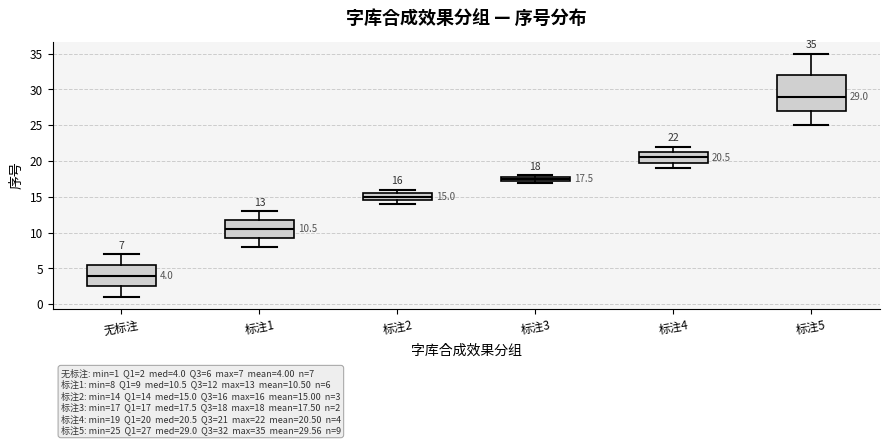

Comparing the boxes themselves (not the whiskers), which one is the tallest?

标注5